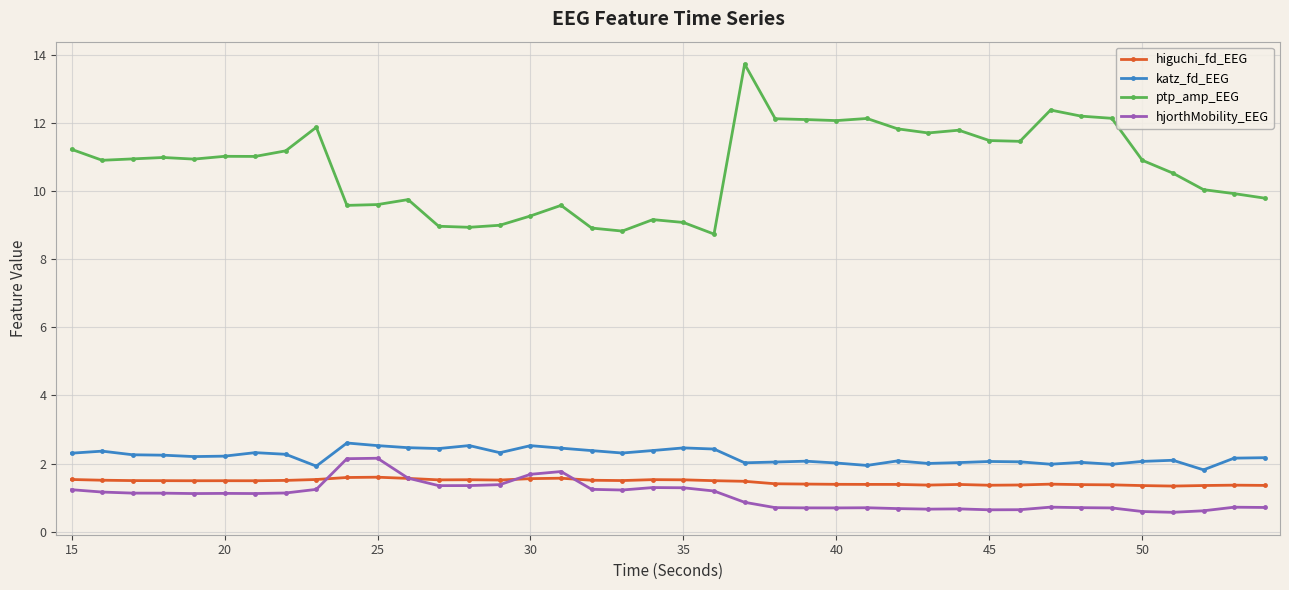

What is the highest value of the higuchi_fd_EEG series?

1.6